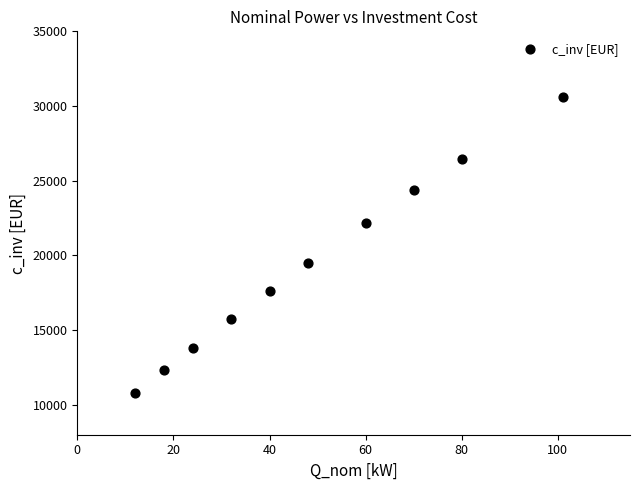

What Y value in the scatter plot is closest to 20701?

19502.6